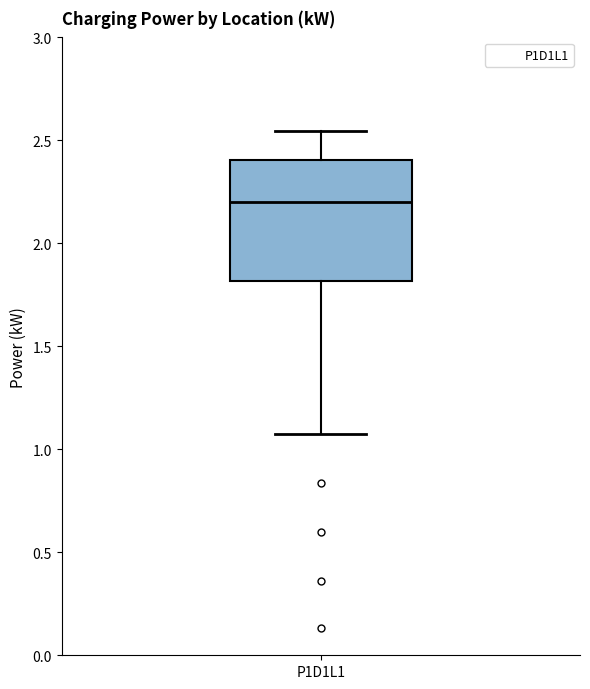

Where does the upper whisker of the box for P1D1L1 end on the y-axis? The values are not printed on the chart, so give them approximately, as read against the axis.

2.55